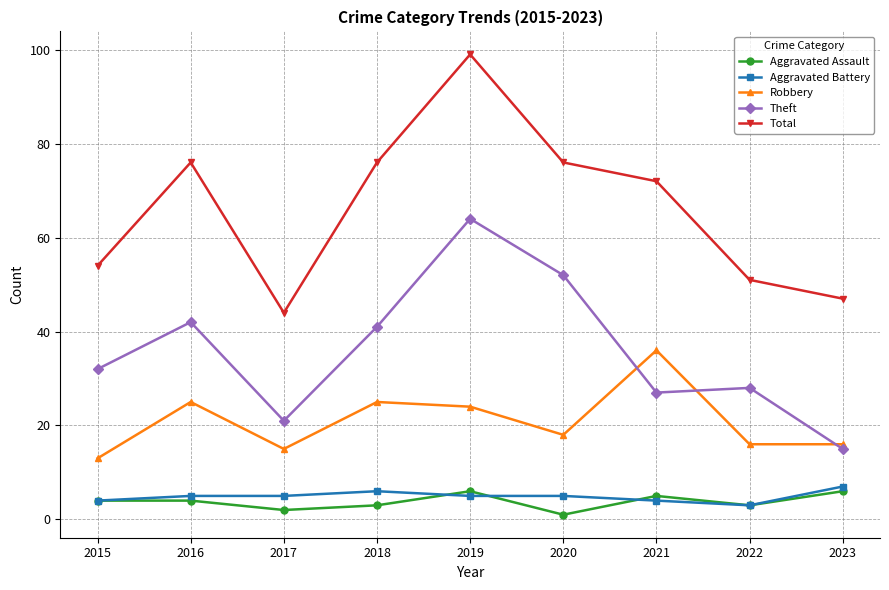

What is the difference between the second highest and minimum values in the Robbery series?

12